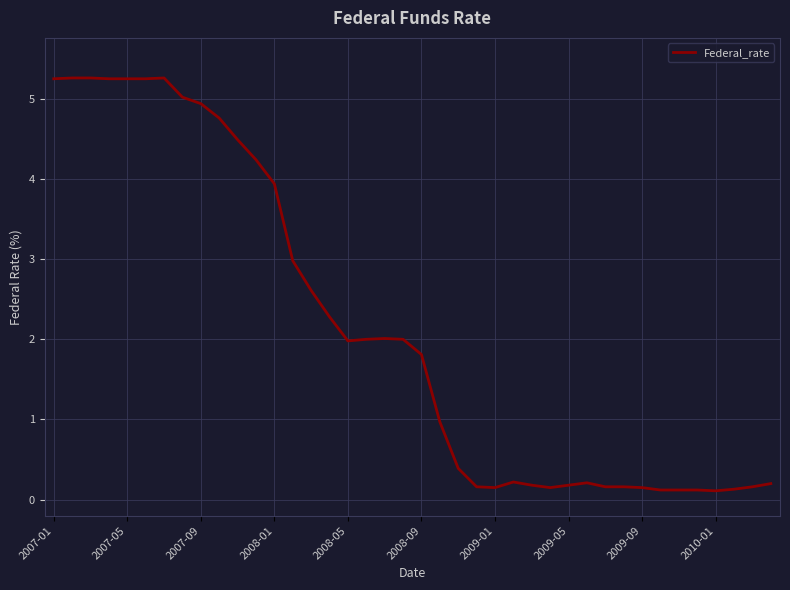

What is the greatest value displayed?

5.3